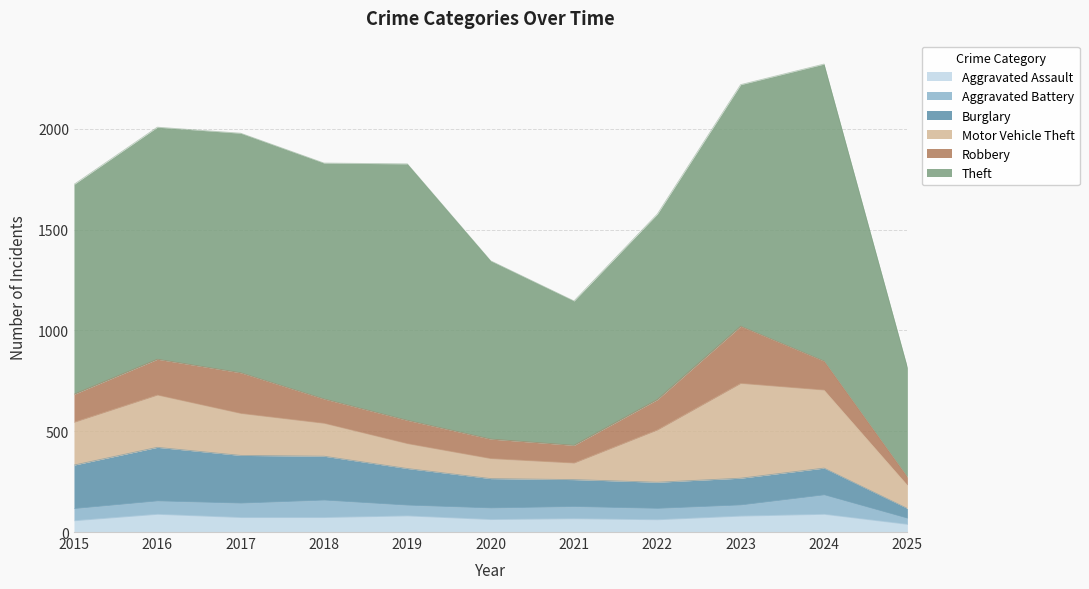

What is the value of the Aggravated Battery point at the 11th from the left?

30